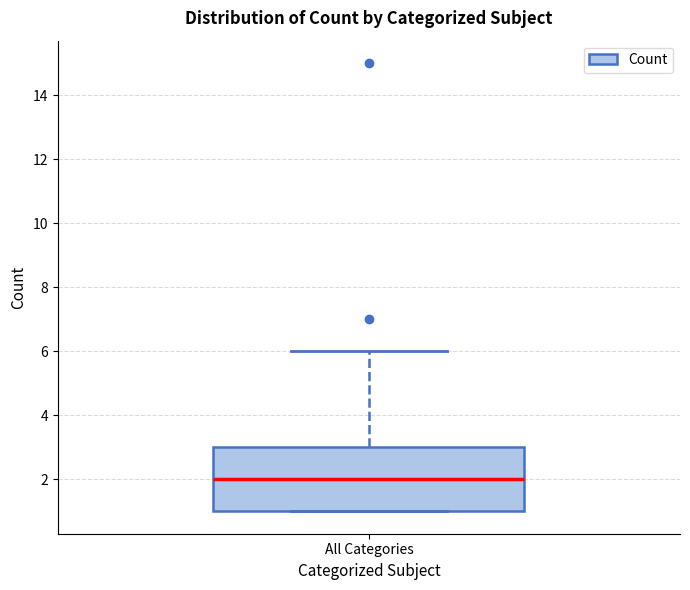

Where does the median line of the box for All Categories sit on the y-axis? The values are not printed on the chart, so give them approximately, as read against the axis.

2